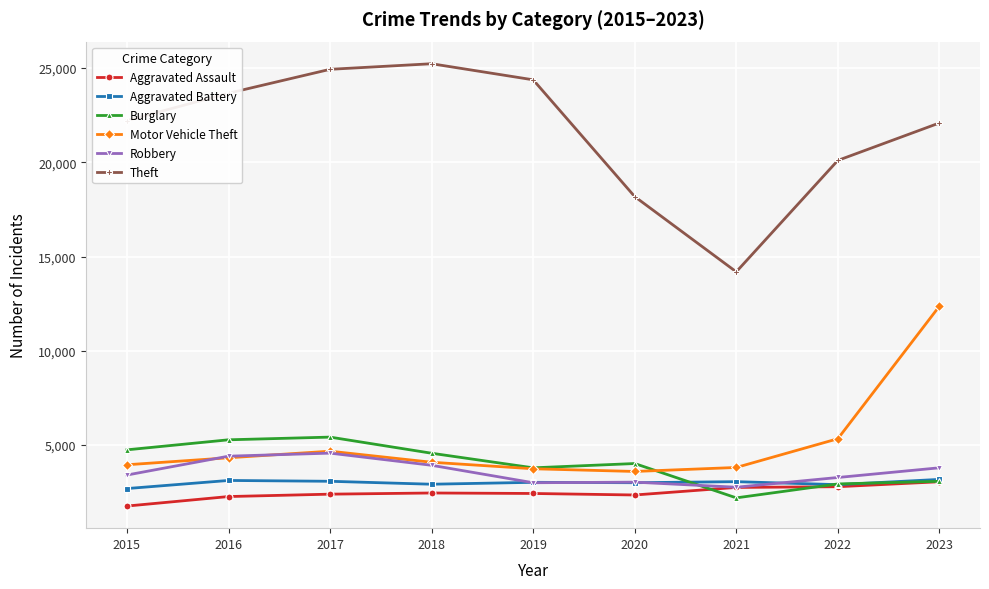

True or false: Aggravated Battery has more than 1 interior local peaks.

True